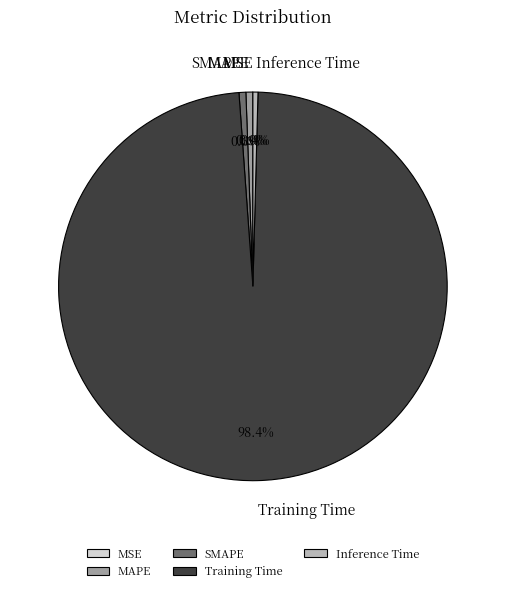

Which has a higher value, Training Time or MAPE?

Training Time